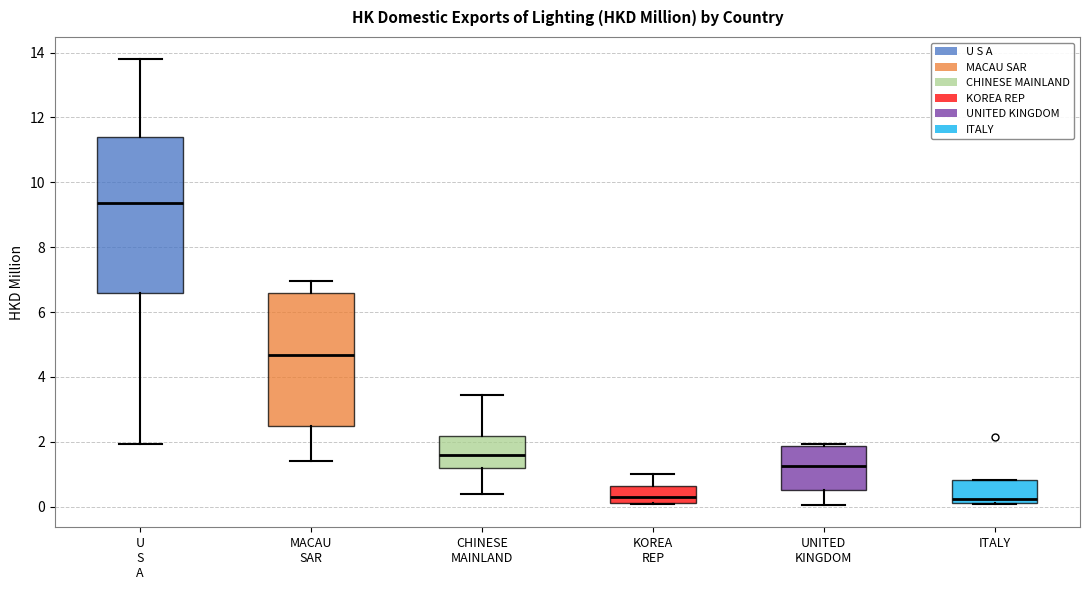

Comparing the boxes themselves (not the whiskers), which one is the tallest?

U S A